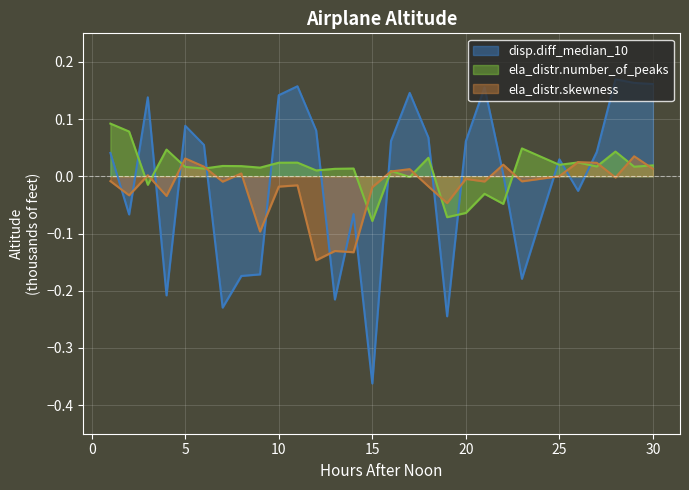

What are all the series names shown in the legend?

disp.diff_median_10, ela_distr.number_of_peaks, ela_distr.skewness